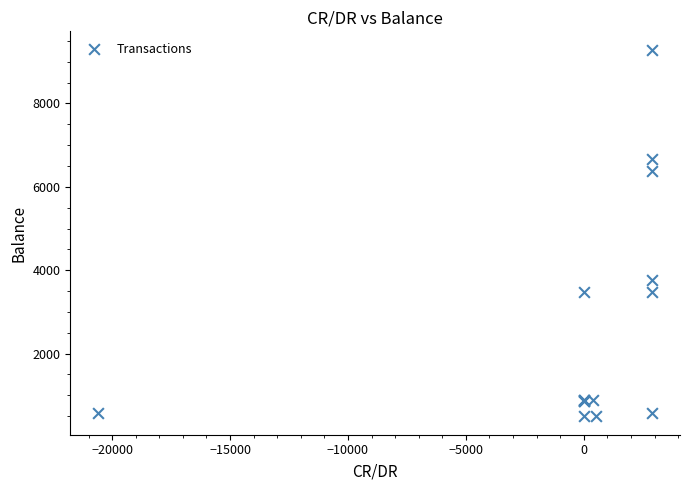

What Y value in the scatter plot is closest to 4891?

3762.9